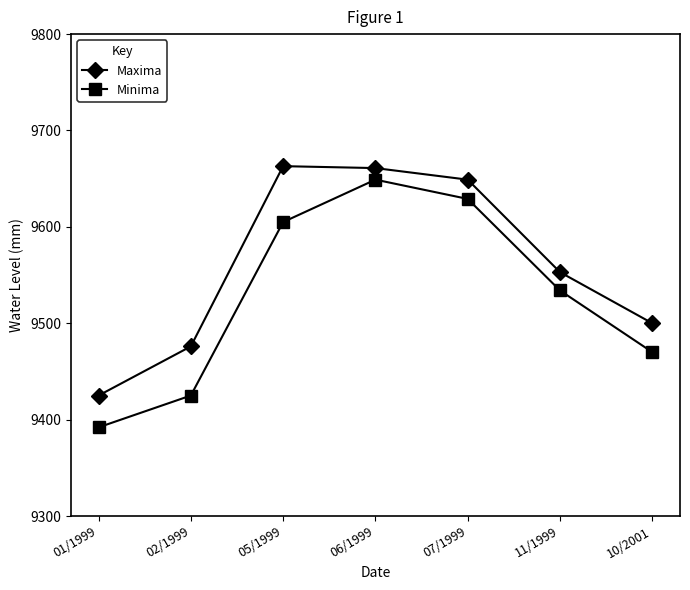

What is the difference between the Maxima values at 10/2001 and 01/1999?

75